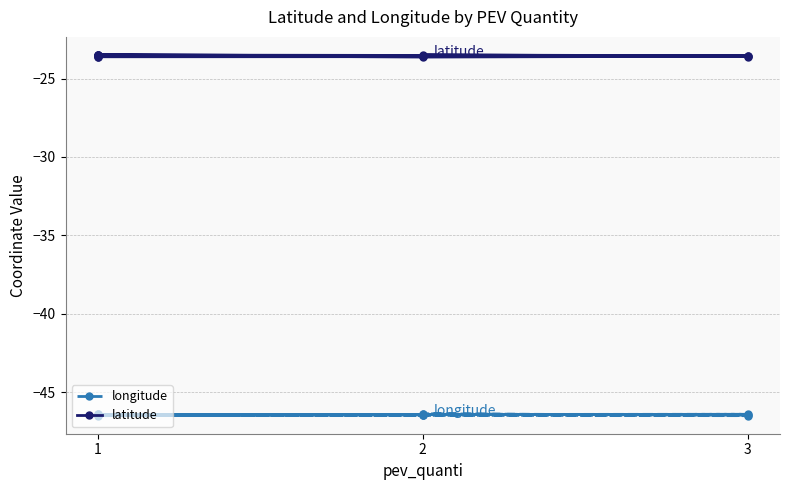

What is the difference between the maximum and second lowest values in the longitude series?

0.1